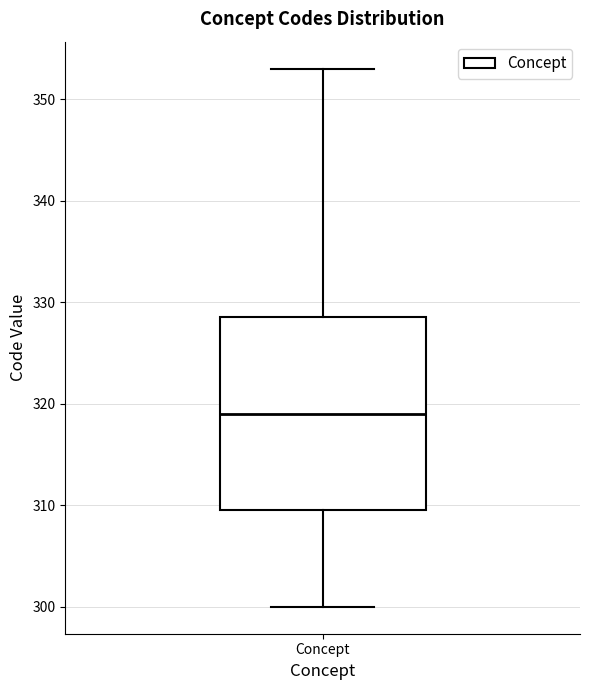

Where is the upper edge of the box for Concept on the y-axis? The values are not printed on the chart, so give them approximately, as read against the axis.

329